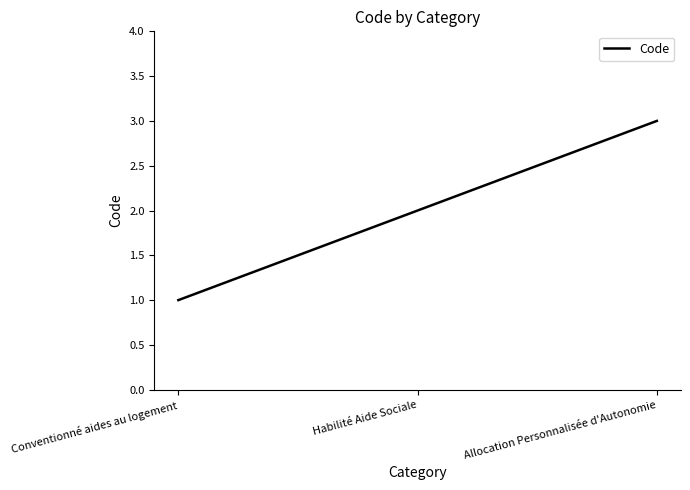

The chart shows a value of 5 at Allocation Personnalisée d'Autonomie. True or false?

False